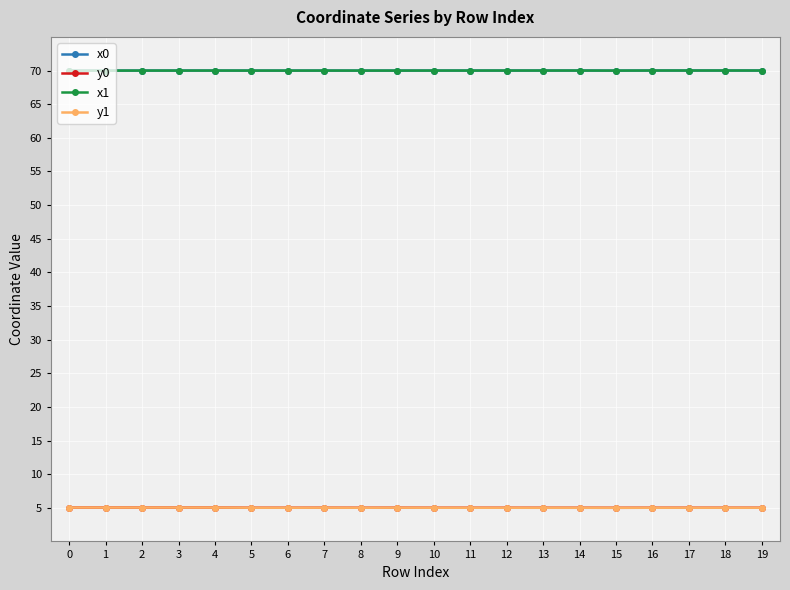

What is the average value of the y1 series?

5.0